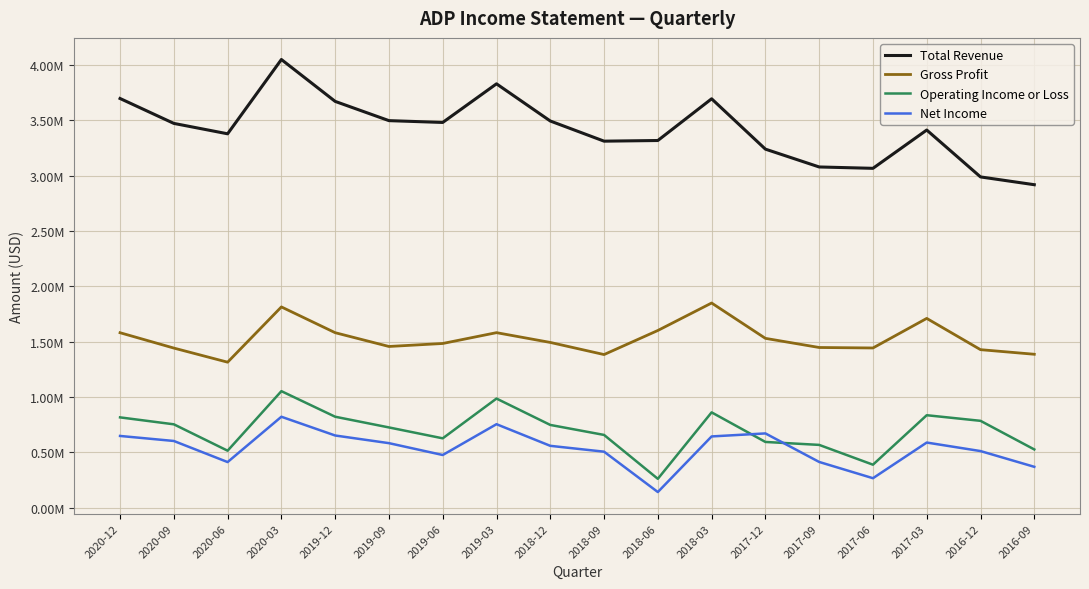

True or false: Gross Profit has more than 1 interior local peaks.

True